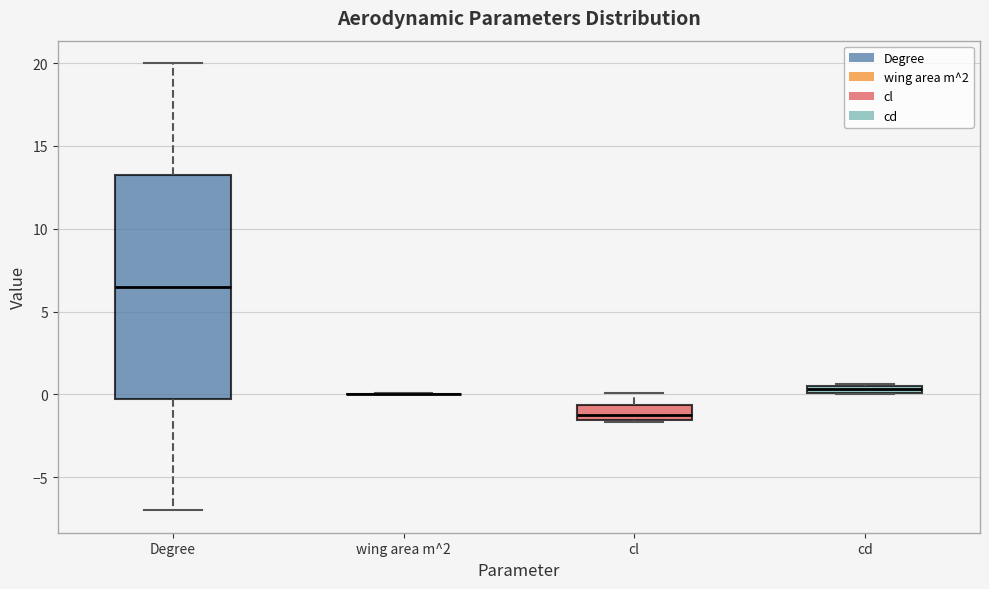

Where does the lower whisker of the box for Degree end on the y-axis? The values are not printed on the chart, so give them approximately, as read against the axis.

-7.0